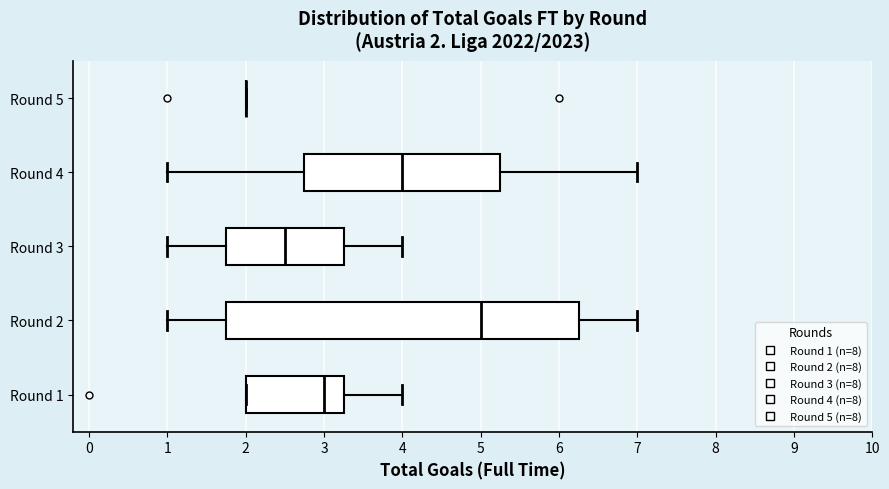

Comparing the boxes themselves (not the whiskers), which one is the widest?

Round 2